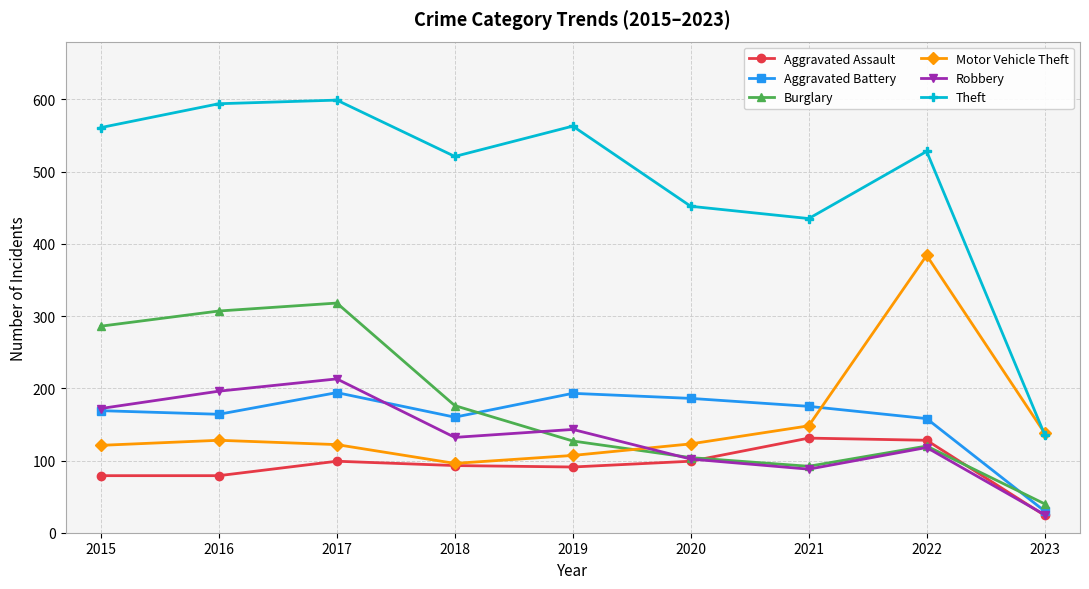

What is the spread (max minus min) of values at 2023?

114